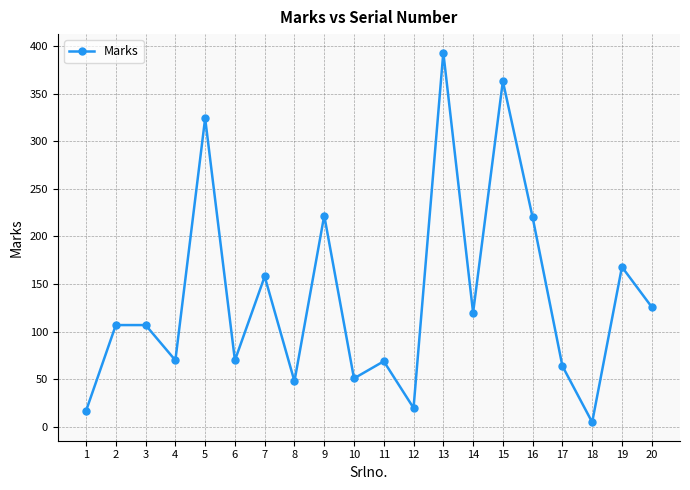

How many lines are shown in the chart?

1